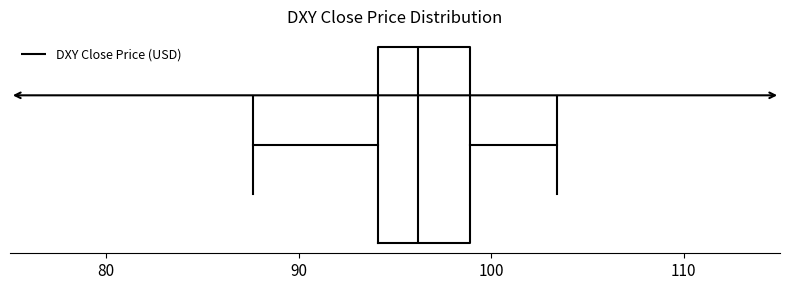

Where does the median line of the box sit on the x-axis? The values are not printed on the chart, so give them approximately, as read against the axis.

96